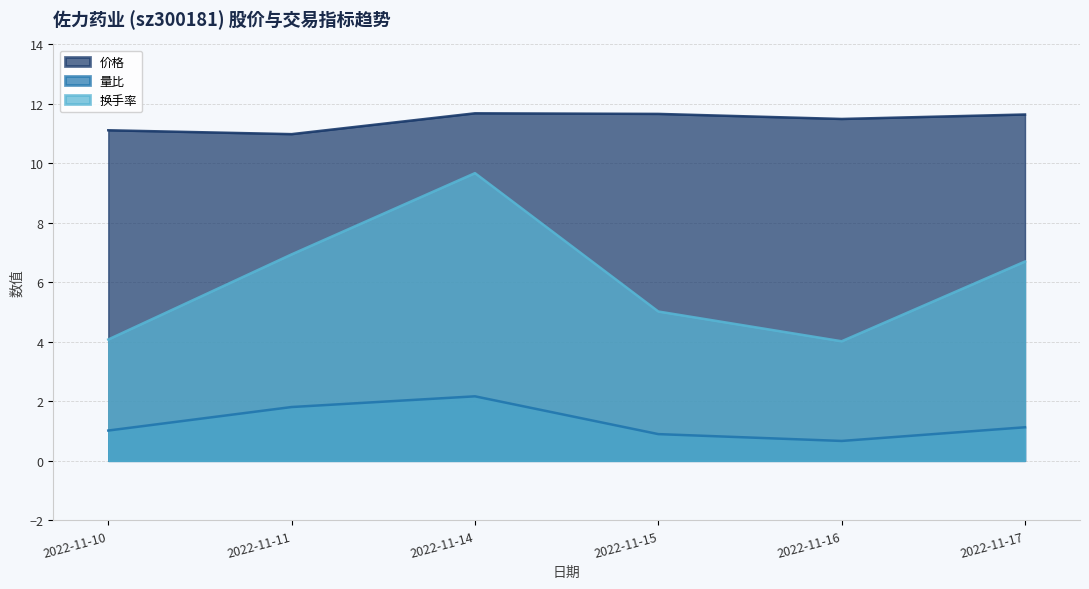

True or false: 换手率 has a value of 4.7 at 2022-11-11.

False